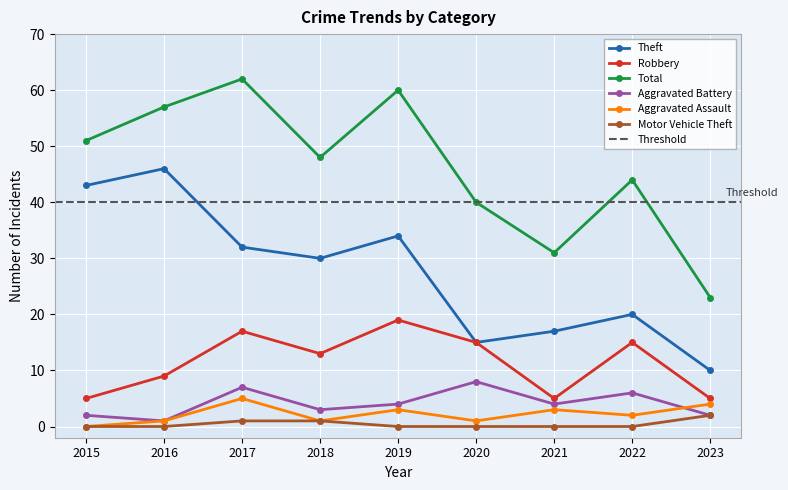

Is the value of Aggravated Assault at 2015 greater than the value of Motor Vehicle Theft at 2022?

No